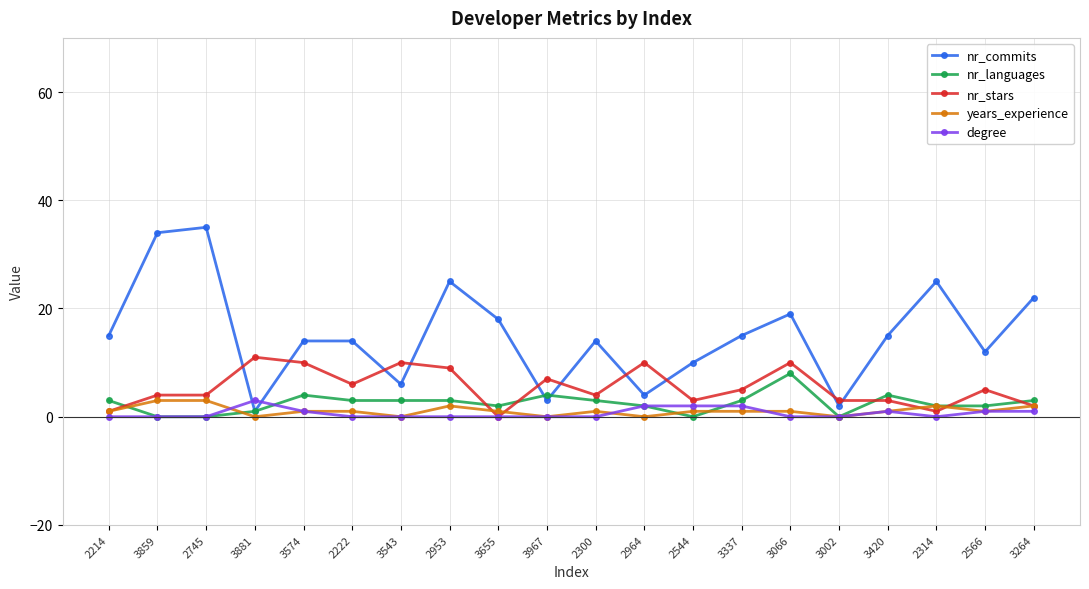

Which series has the largest total across all categories?

nr_commits